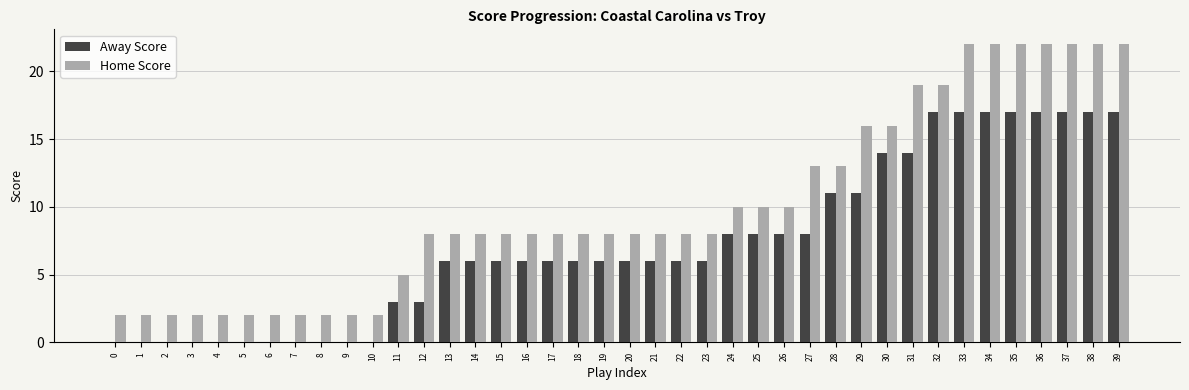

Which series has the largest total across all categories?

Home Score